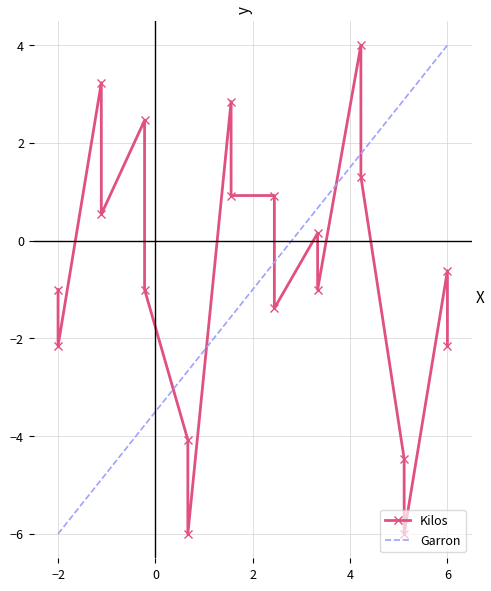

List the series in order of their peak value, highest first.

Kilos, Garron